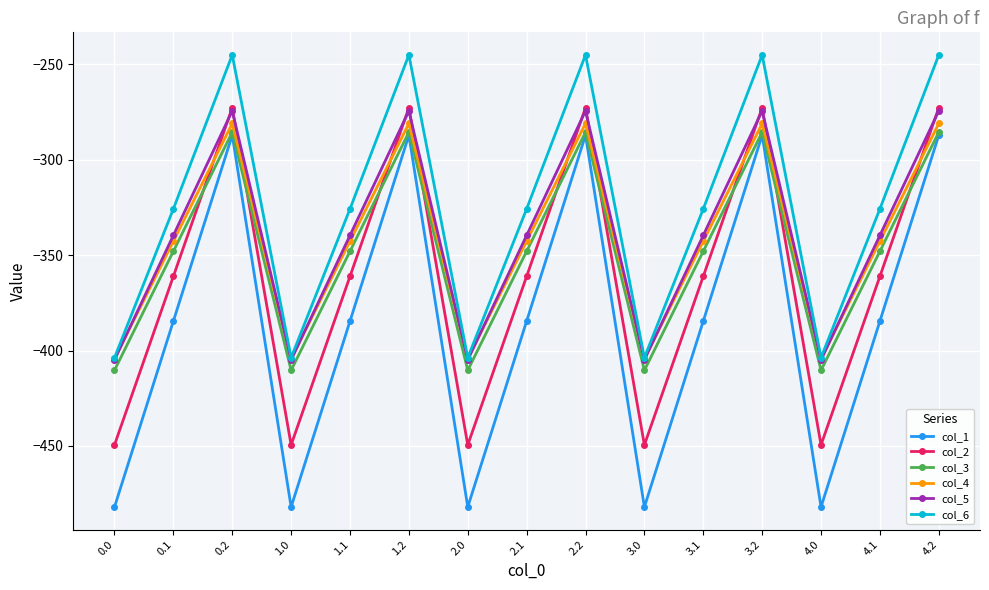

What is the label of the 14th point from the left?

4.1